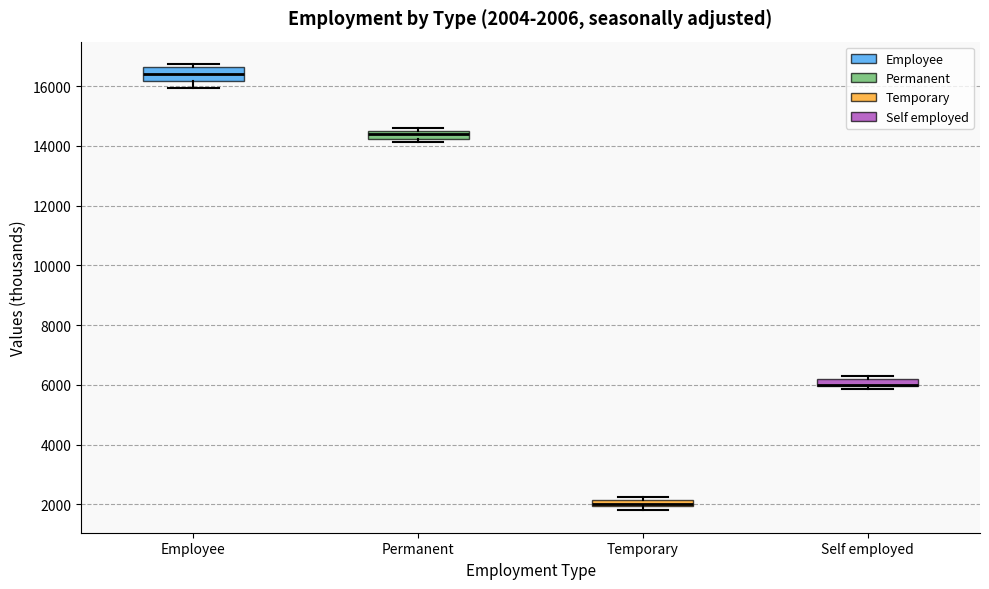

Which box is the tallest, from its lower edge to its upper edge?

Employee